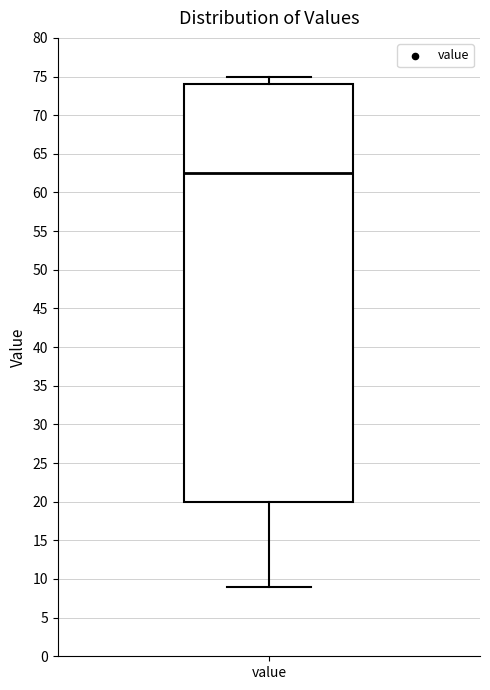

Where does the lower whisker of the box for value end on the y-axis? The values are not printed on the chart, so give them approximately, as read against the axis.

9.0